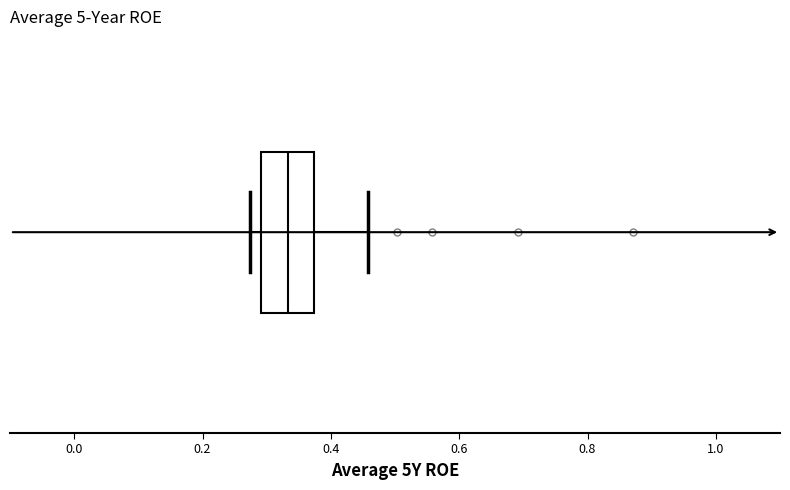

Transcribe this box plot: give where the median line is, the range the box spans, and where the two whiskers end, as read against the x-axis. The values are not printed on the chart, so give them approximately, as read against the axis.

median 0.34, box 0.30 to 0.38, whiskers 0.28 to 0.46